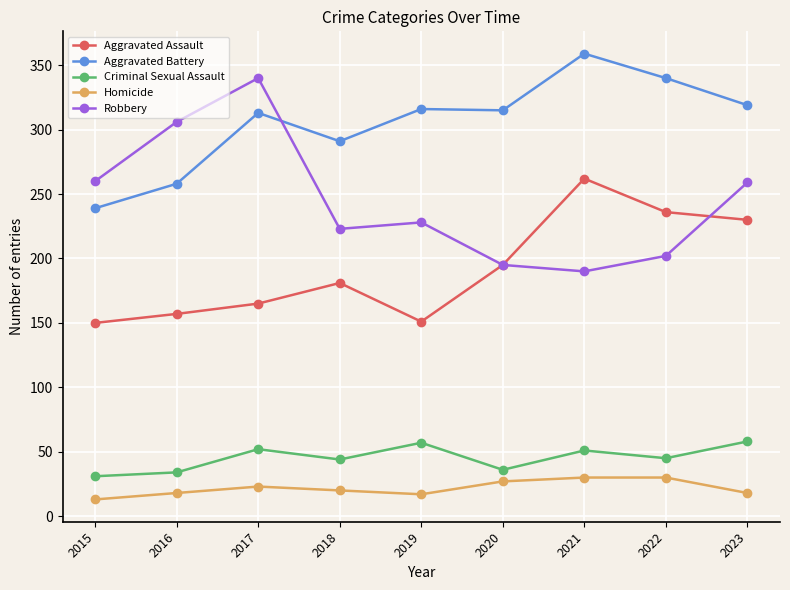

True or false: Aggravated Assault has more than 1 points higher than both neighbors.

True